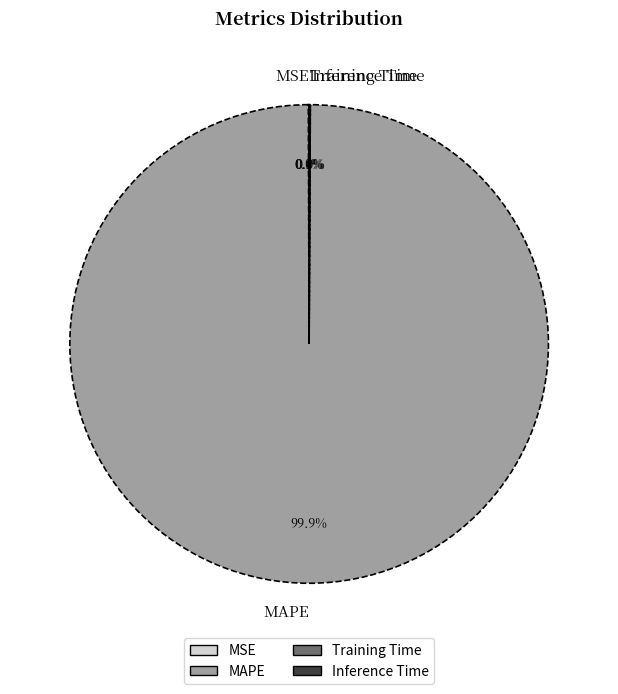

What portion of the pie excludes MAPE?

0.1%